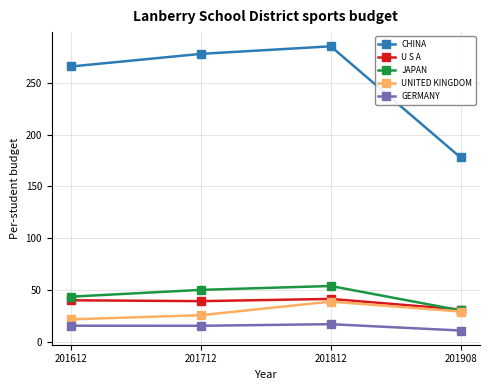

What is the difference between the UNITED KINGDOM values at 201612 and 201908?

7.5